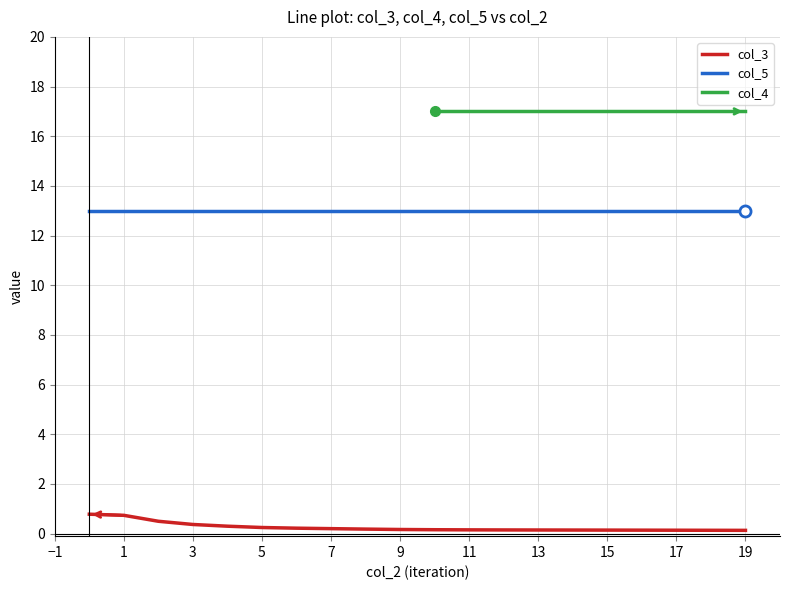

The col_5 series shows 18.2 at 8. True or false?

False